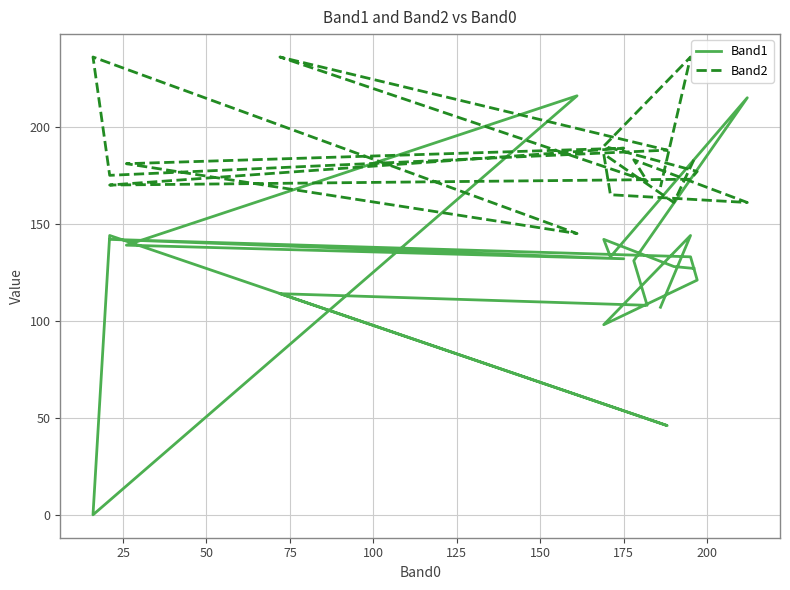

Reading right to left, what are all the values shown in this chart?

Band1: 107	144	98	121	133	142	132	139	216	0	144	46	114	108	131	215	133	142	128	127
Band2: 169	236	190	177	173	170	189	181	145	236	175	188	236	172	183	161	165	186	161	183